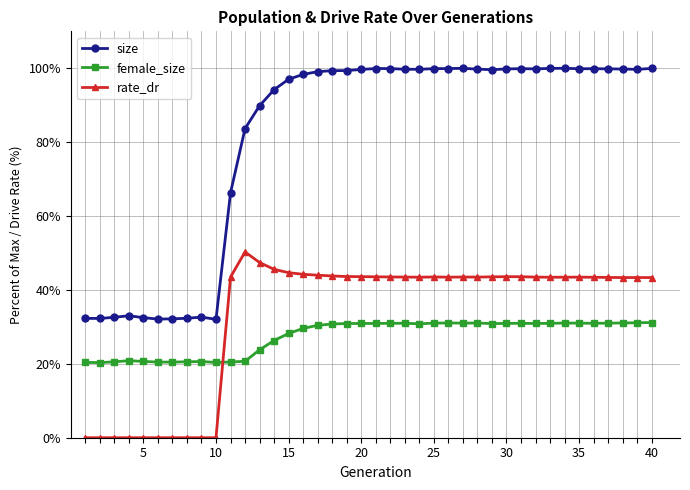

What is the minimum value for size?

32.1